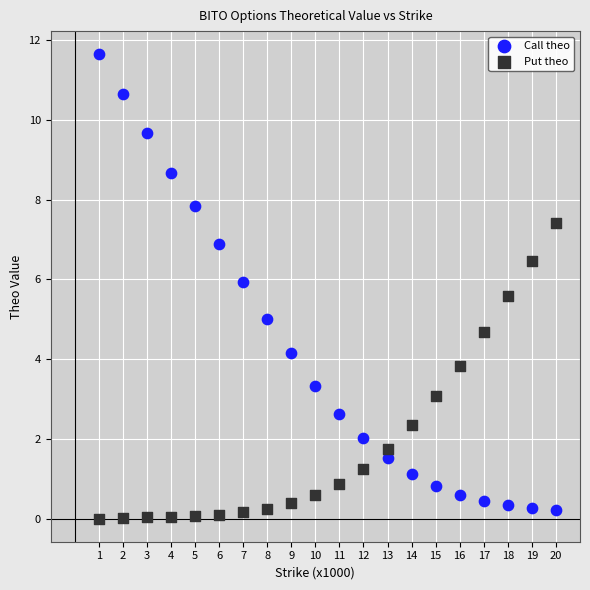

Across all data points, what is the range of X values (max minus min)?

19.0